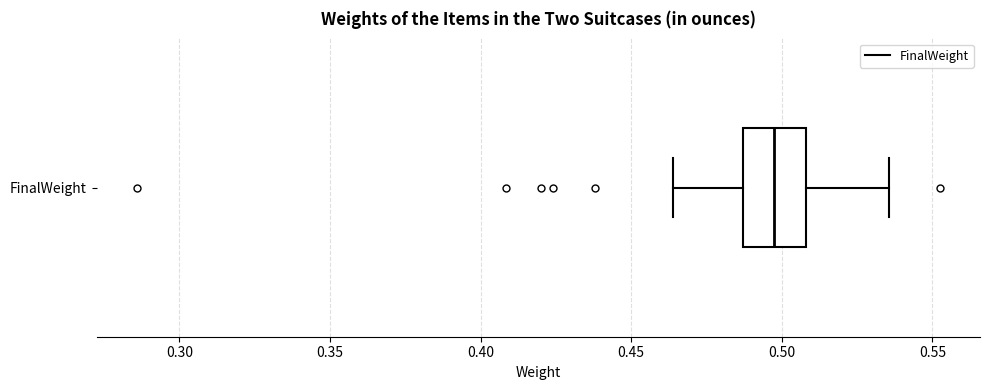

Read this box plot against the x-axis: the position of the median line, the range covered by the box, and the ends of both whiskers. The values are not printed on the chart, so give them approximately, as read against the axis.

median 0.495, box 0.485 to 0.510, whiskers 0.465 to 0.535